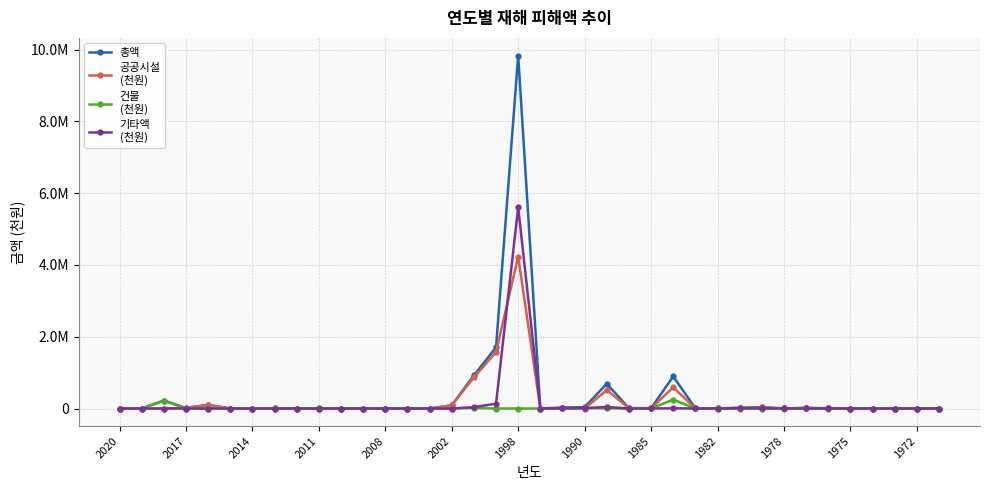

Does the chart have visible grid lines?

Yes